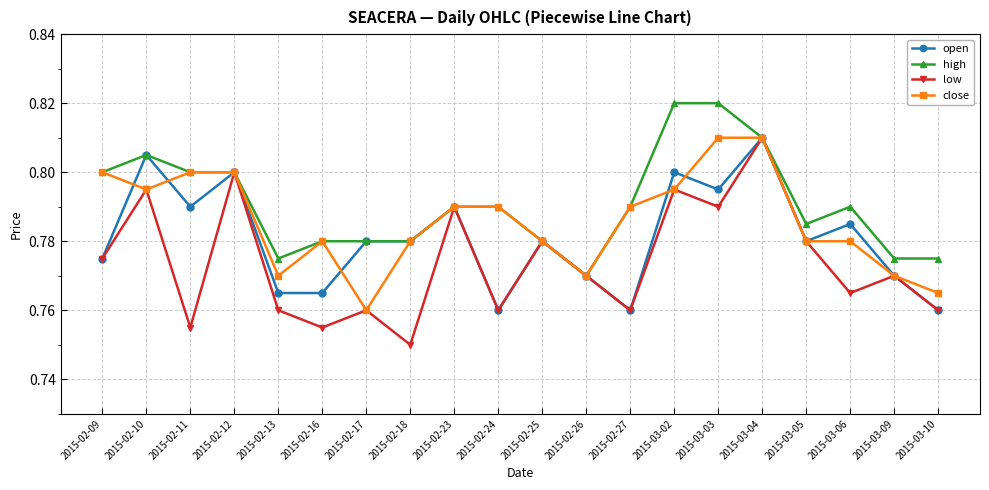

At which category does open reach its first local valley?

2015-02-11